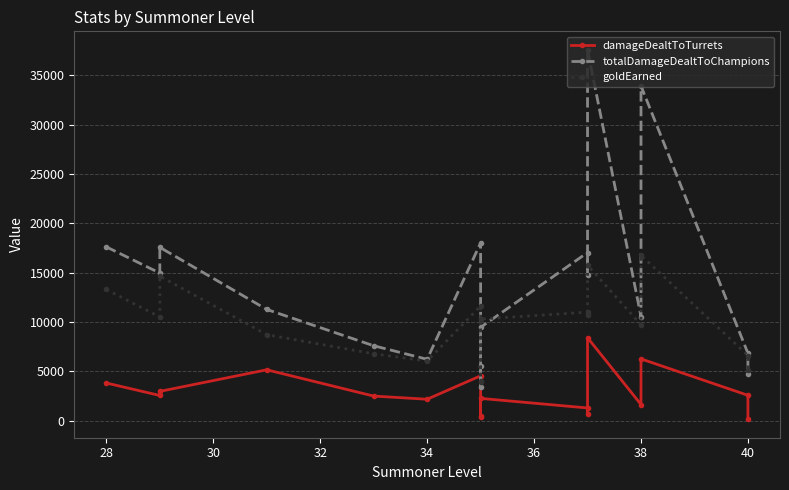

Which series has the largest total across all categories?

totalDamageDealtToChampions